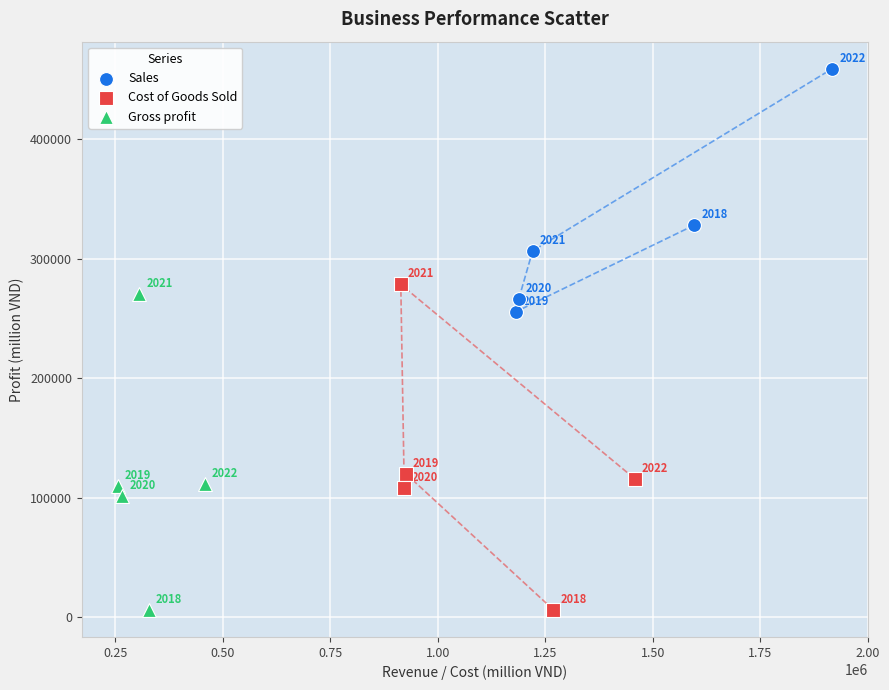

What are all the series names shown in the legend?

Sales, Cost of Goods Sold, Gross profit